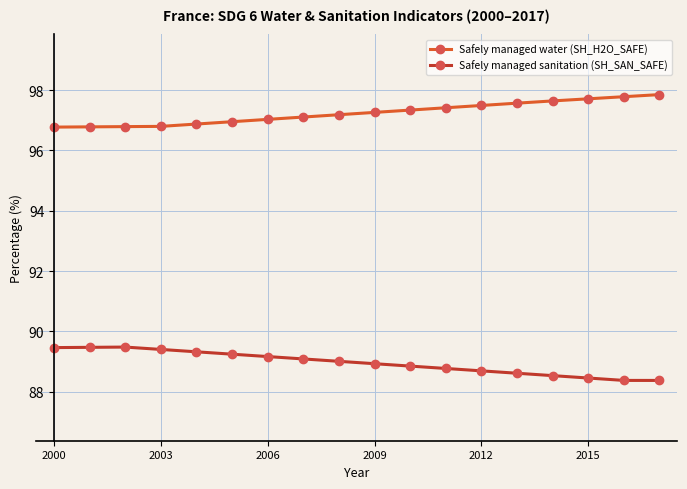

True or false: Safely managed water (SH_H2O_SAFE) and Safely managed sanitation (SH_SAN_SAFE) intersect in this chart.

False